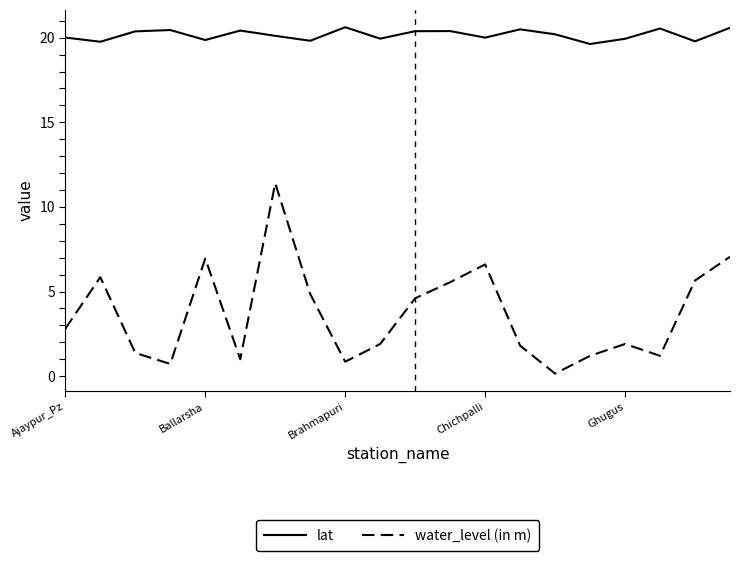

True or false: water_level (in m) and lat intersect in this chart.

False